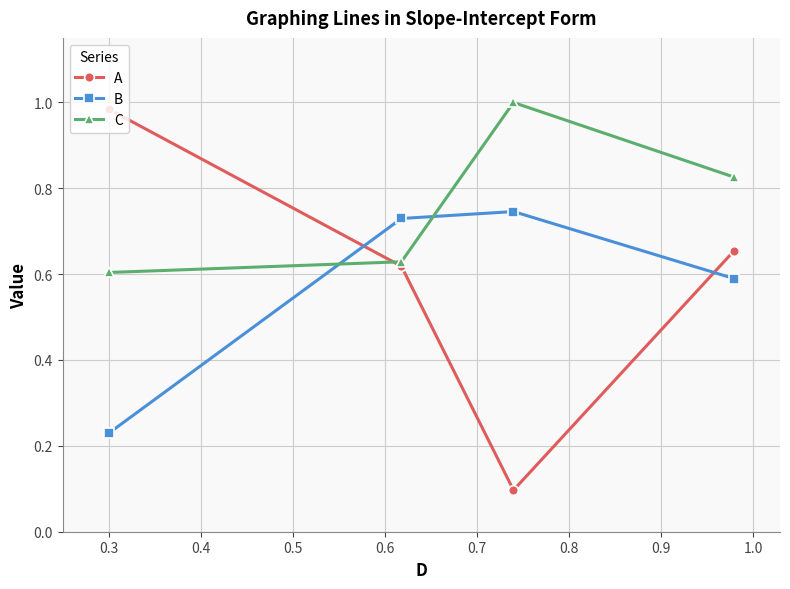

What are all the series names shown in the legend?

A, B, C